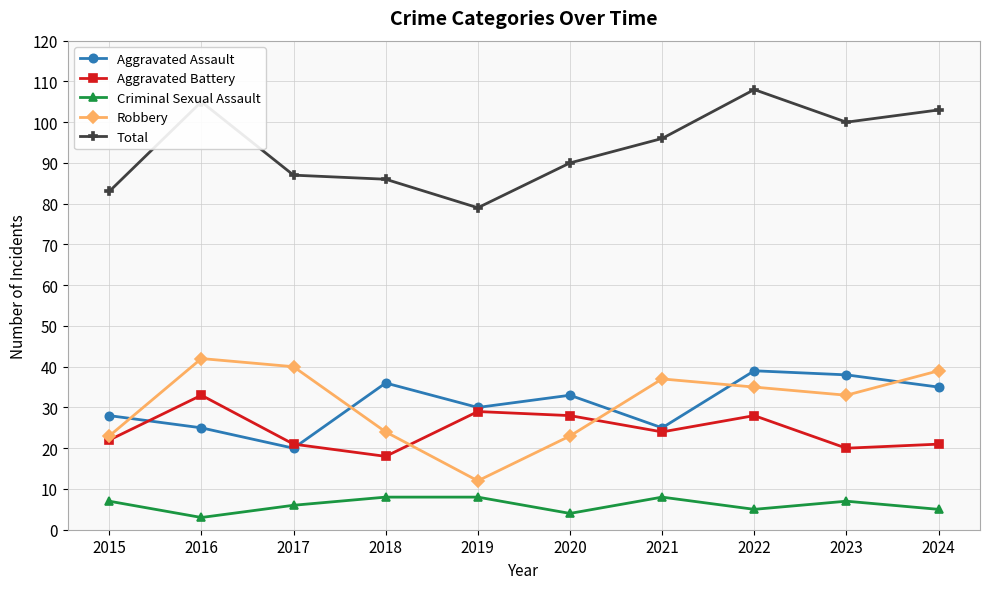

What value does the Aggravated Battery series have at 2022, to the nearest 5?

30